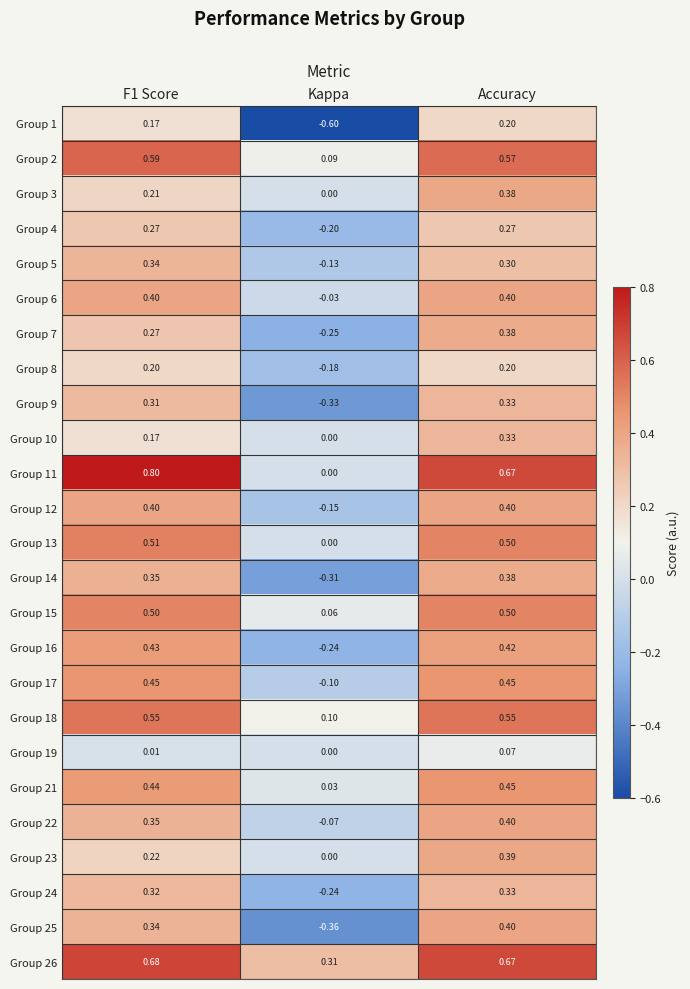

Which series has the largest total across all categories?

Group 26